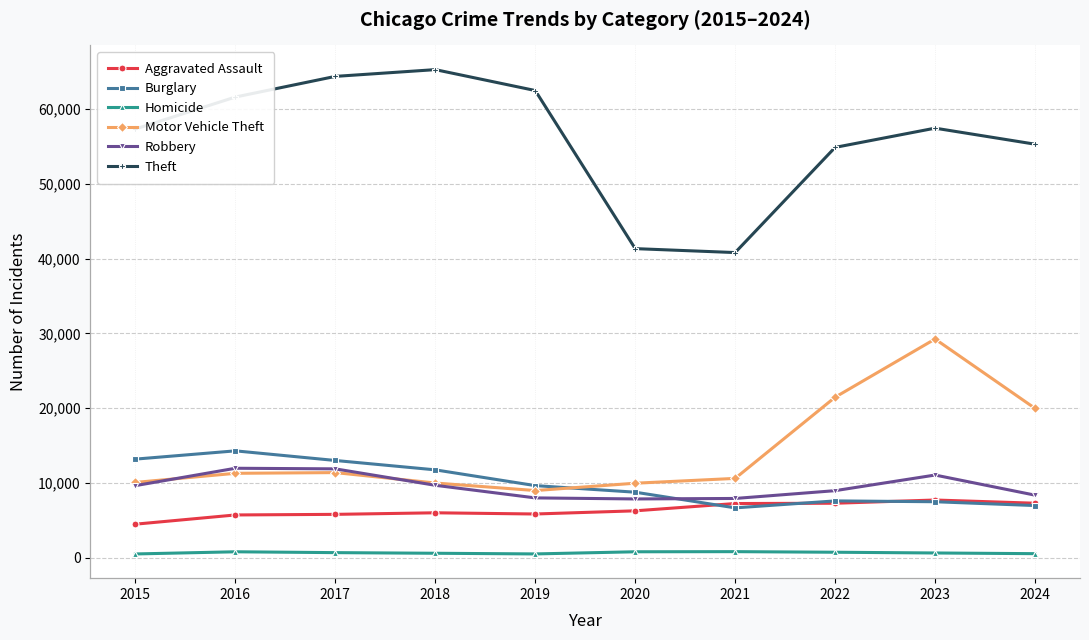

What is the sum of the Motor Vehicle Theft values at 2016 and 2017?

22665